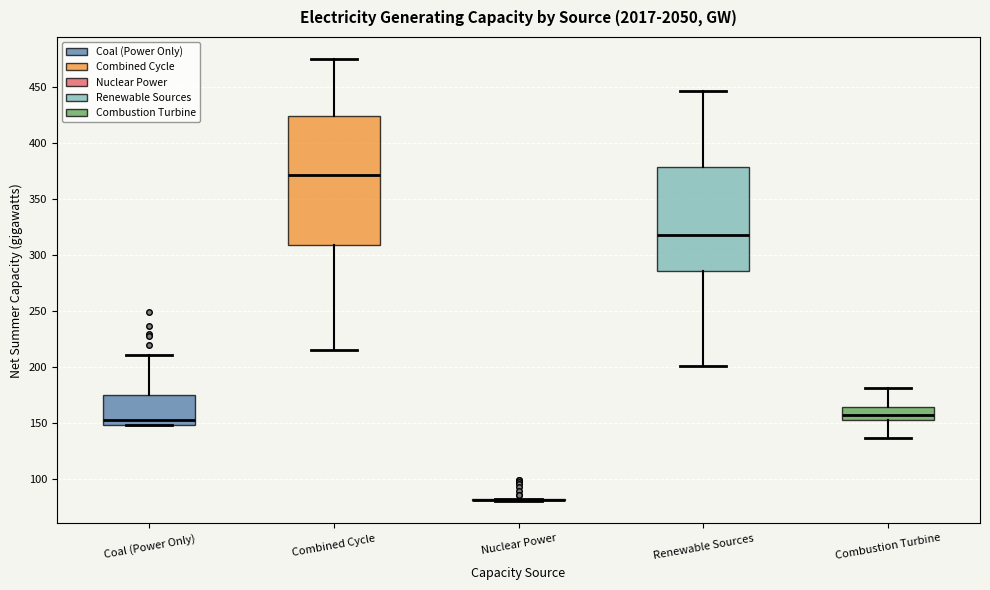

Comparing the boxes themselves (not the whiskers), which one is the tallest?

Combined Cycle